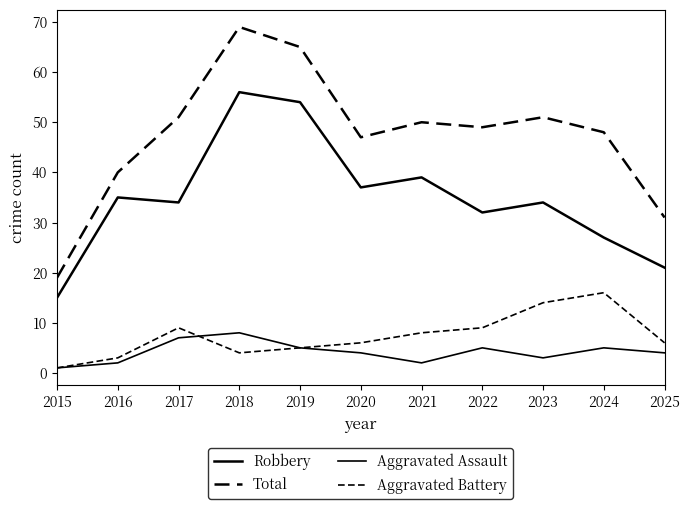

The Robbery series shows 100 at 2018. True or false?

False